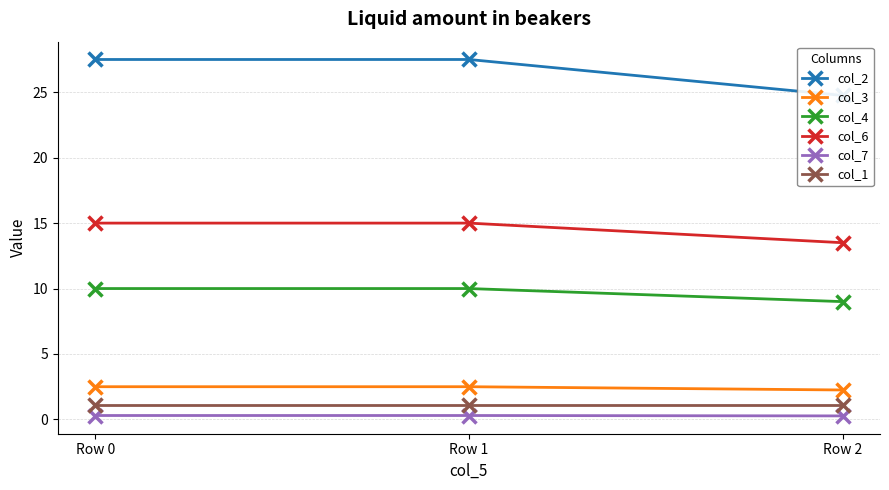

Rank the series by their maximum value, from lowest to highest.

col_7, col_1, col_3, col_4, col_6, col_2